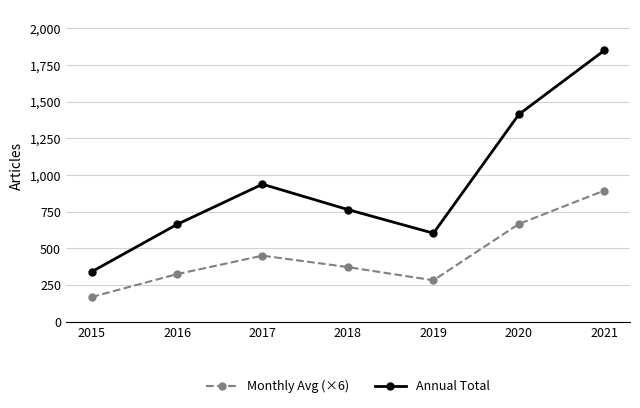

Does the chart display data point markers on the line(s)?

Yes